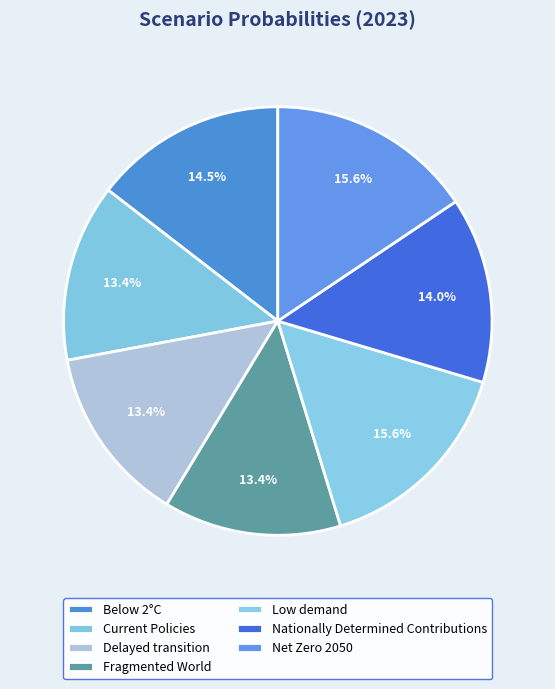

To the nearest percent, what is the average slice percentage?

14%